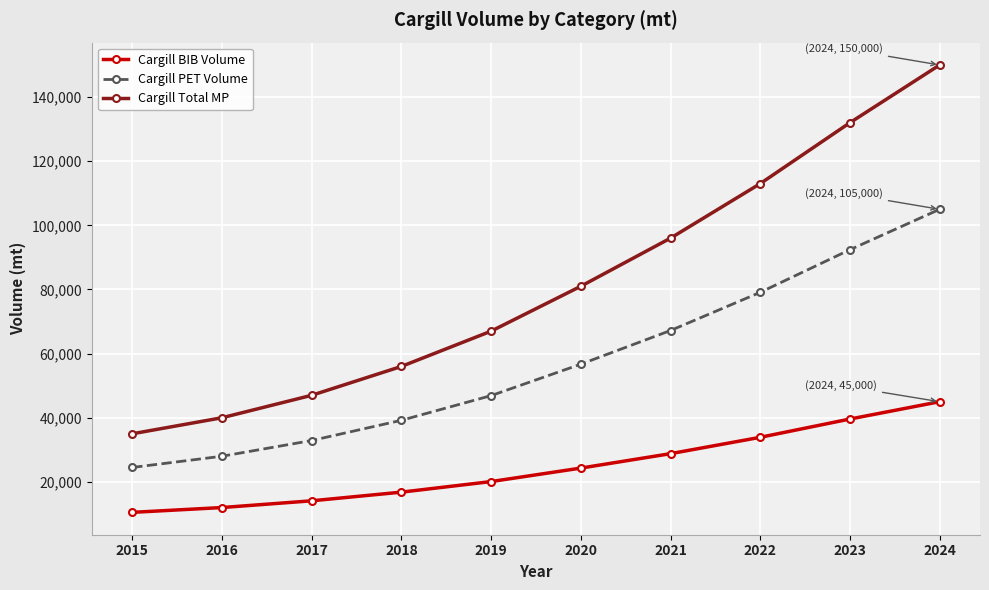

How many series are shown in this chart?

3